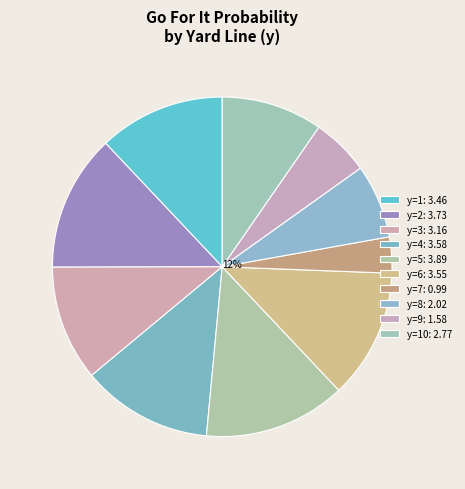

How many segments does this pie chart have?

10